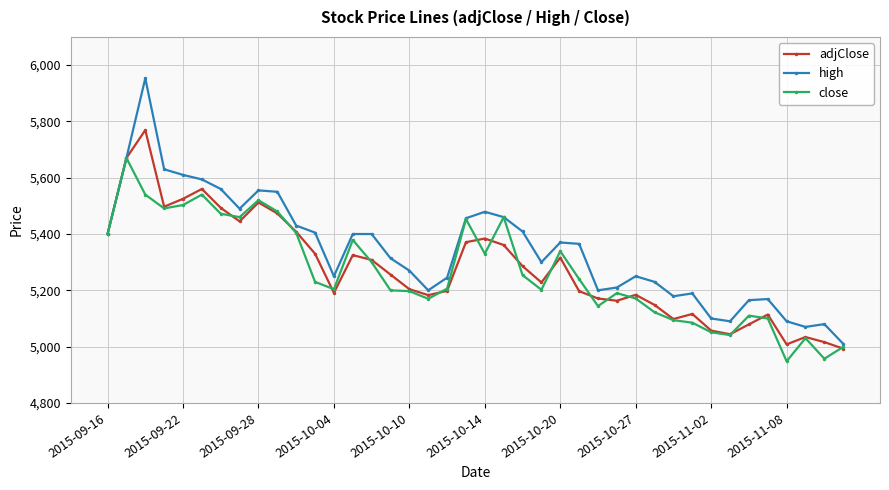

Which series has the largest total across all categories?

high